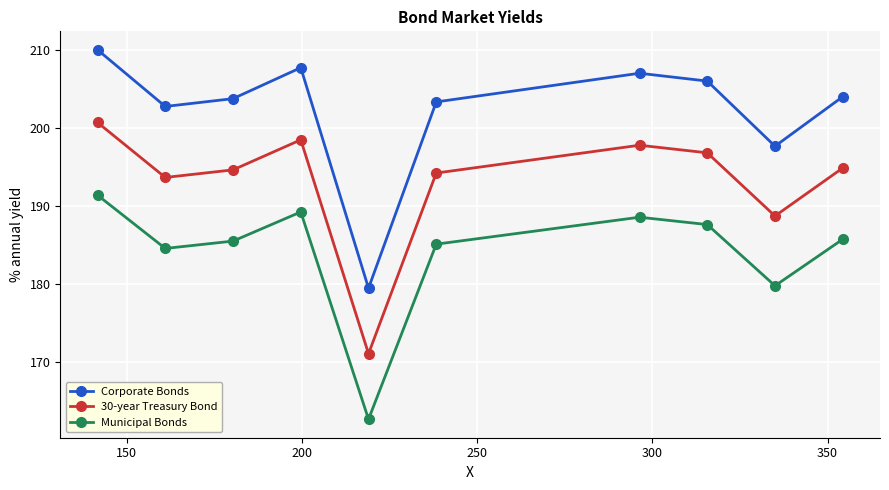

What is the value of the Corporate Bonds point at the 5th from the left?

179.5